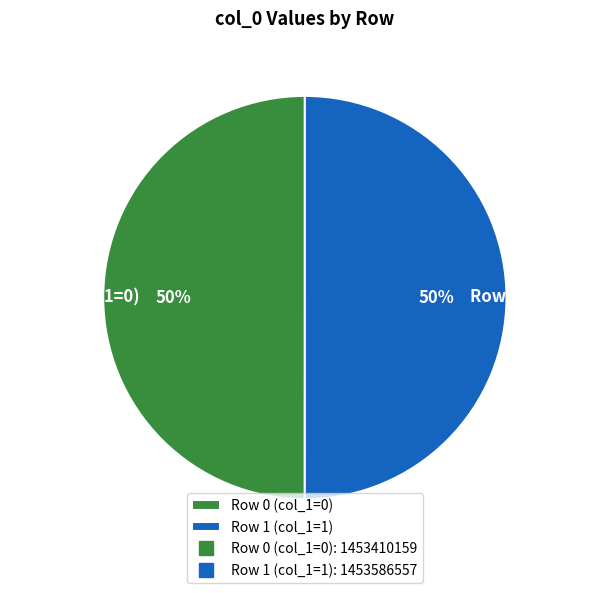

Approximately how many times larger is the value at Row 1 (col_1=1) compared to Row 0 (col_1=0)?

1.0